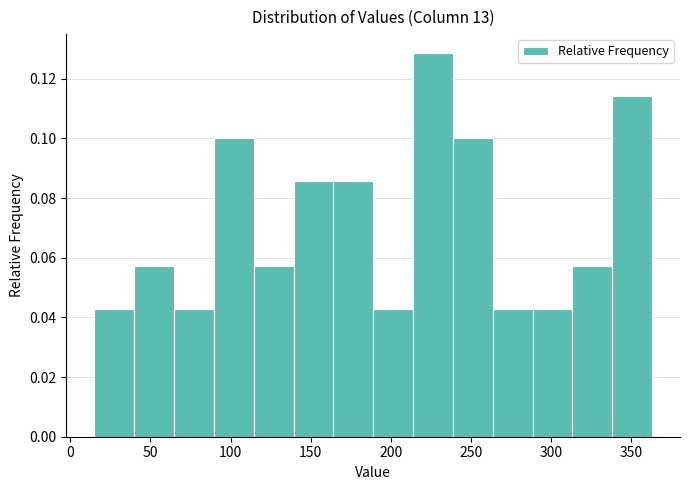

Reading left to right, transcribe this chart: for each bar, give the range it covers on the x-axis and its height. Neither the bar edges nor the heights are printed on the chart, so give them approximately, as read against the axes.

15 to 40: 0.042
40 to 65: 0.058
65 to 90: 0.042
90 to 115: 0.100
115 to 140: 0.058
140 to 165: 0.086
165 to 190: 0.086
190 to 215: 0.042
215 to 240: 0.128
240 to 265: 0.100
265 to 290: 0.042
290 to 315: 0.042
315 to 340: 0.058
340 to 365: 0.114